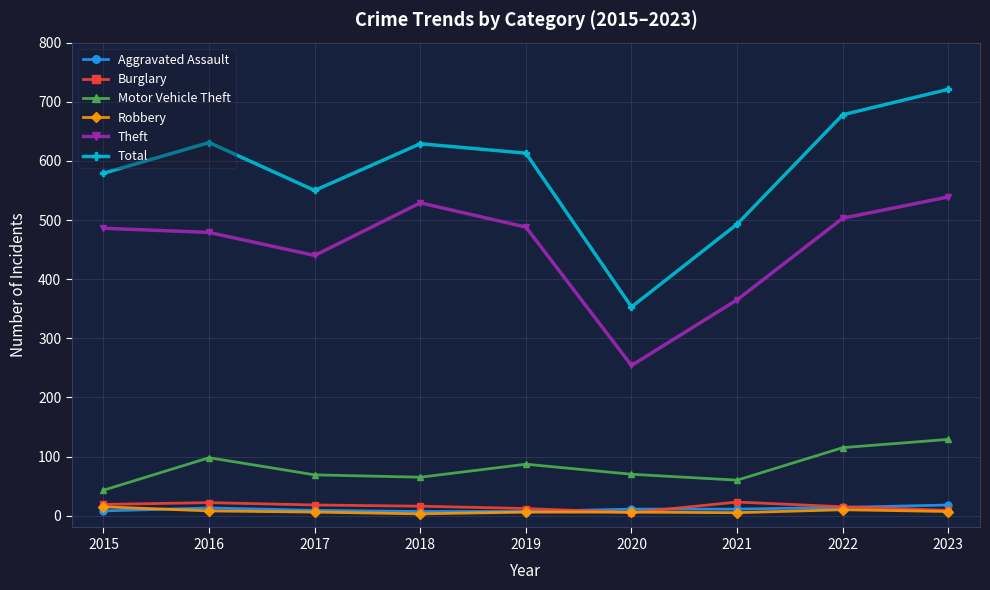

At which category is the sum across all series the highest?

2023